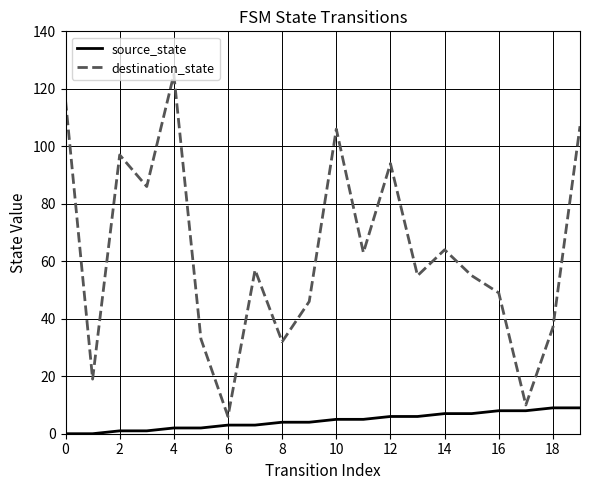

List the series in order of their peak value, lowest first.

source_state, destination_state